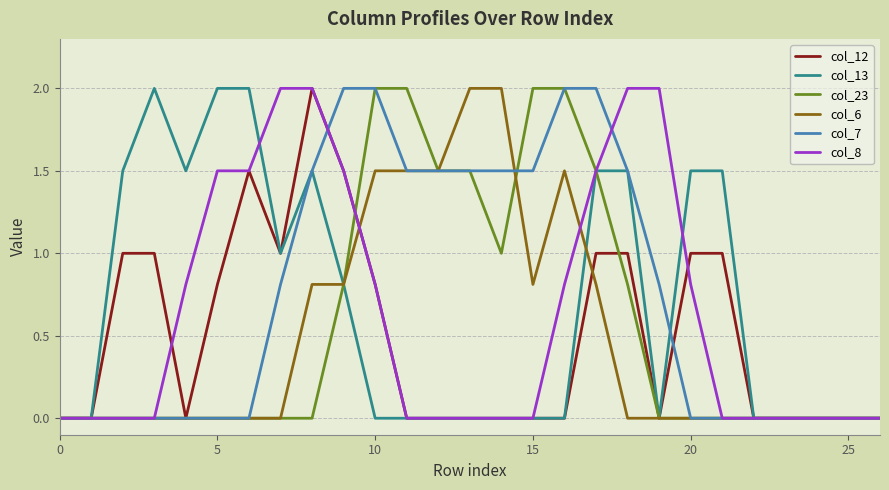

What is the greatest value displayed?

2.0